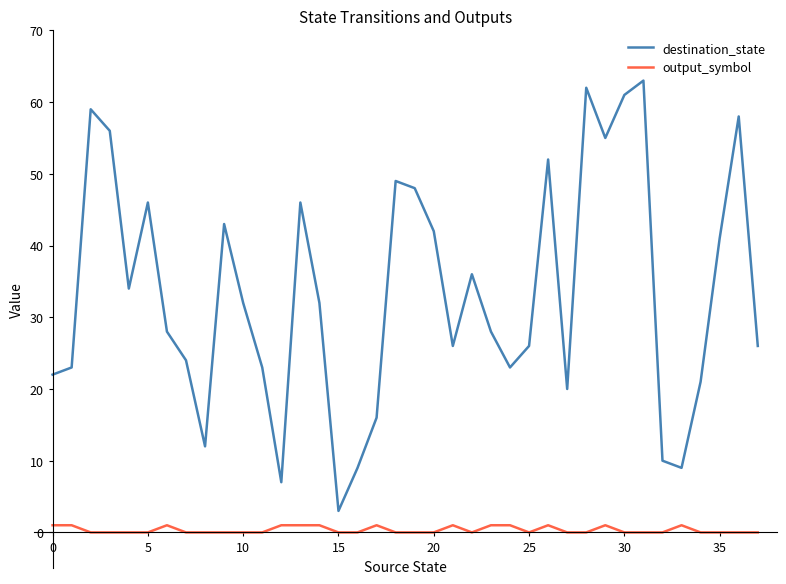

What is the maximum value shown in the chart?

63